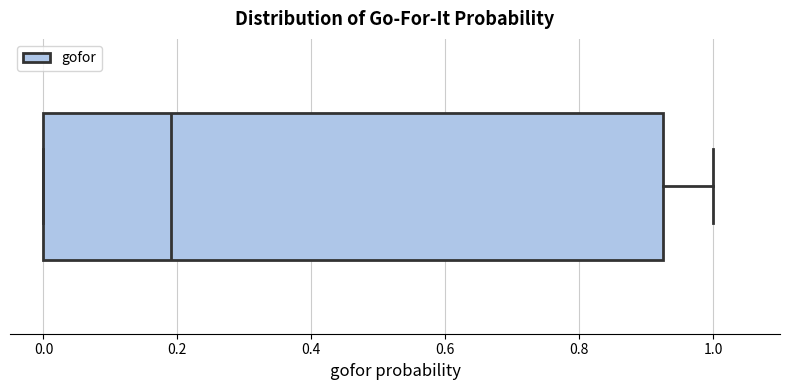

Read this box plot against the x-axis: the position of the median line, the range covered by the box, and the ends of both whiskers. The values are not printed on the chart, so give them approximately, as read against the axis.

median 0.20, box 0.00 to 0.92, whiskers 0.00 to 1.00